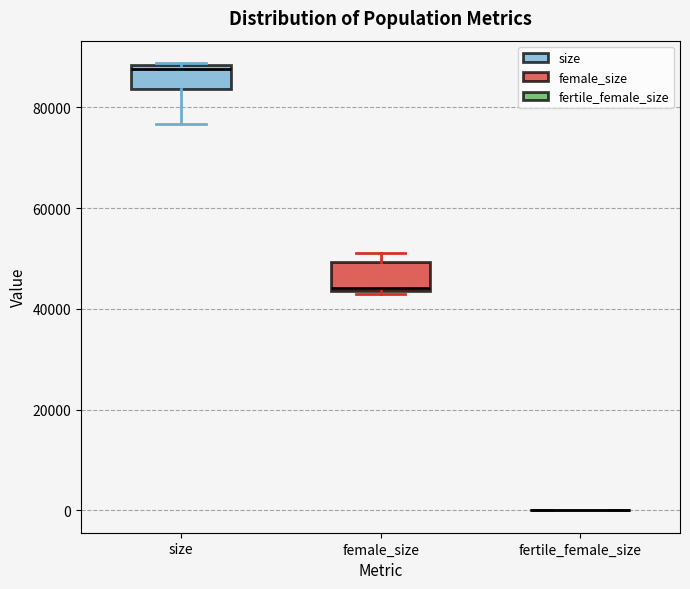

Reading left to right, read every box against the y-axis: the position of its median line, the range the box covers, and the ends of its whiskers. The values are not printed on the chart, so give them approximately, as read against the axis.

size: median 88000 (just below the box's upper edge), box 84000 to 88000, whiskers 76000 to 88000
female_size: median 44000 (just above the box's lower edge), box 44000 to 50000, whiskers 42000 to 52000
fertile_female_size: box collapsed to a line at 0, whiskers 0 to 0